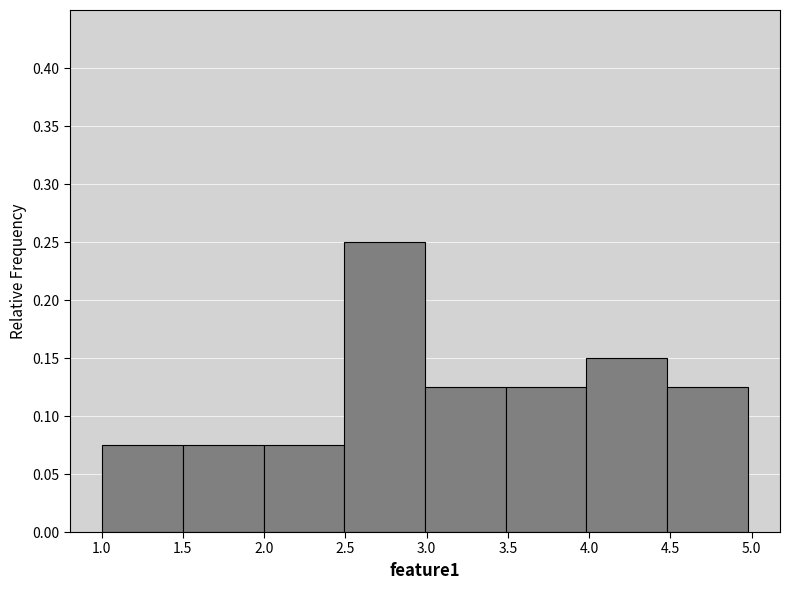

Reading left to right, transcribe this chart: for each bar, give the range it covers on the x-axis and its height. Neither the bar edges nor the heights are printed on the chart, so give them approximately, as read against the axes.

1.0 to 1.5: 0.075
1.5 to 2.0: 0.075
2.0 to 2.5: 0.075
2.5 to 3.0: 0.250
3.0 to 3.5: 0.125
3.5 to 4.0: 0.125
4.0 to 4.5: 0.150
4.5 to 5.0: 0.125